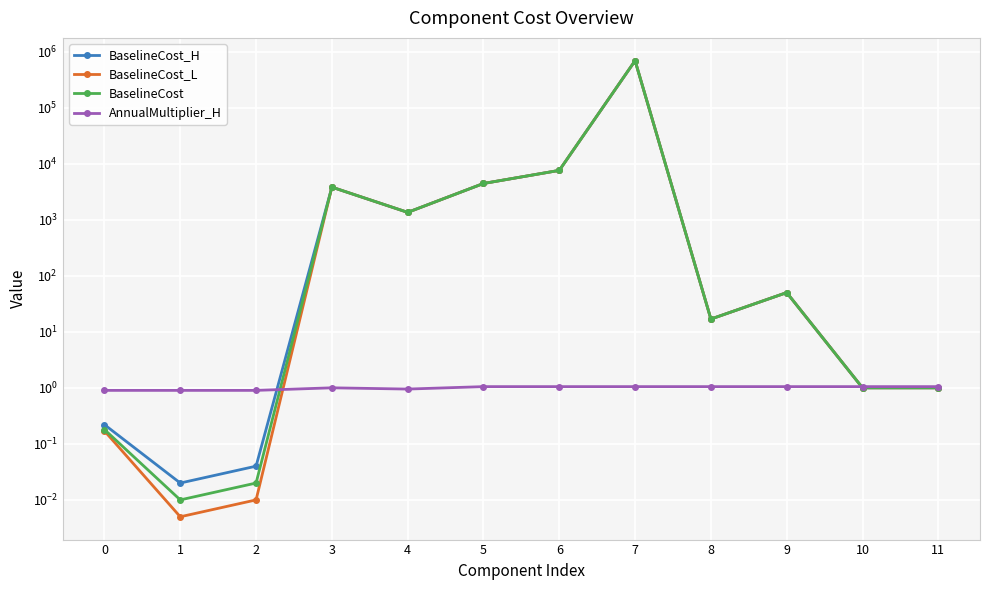

Where is BaselineCost_H nearest to the value 343216?

6